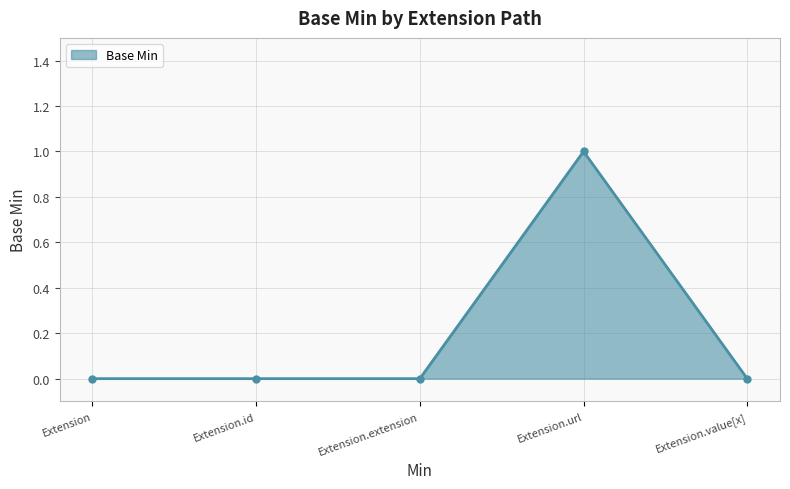

True or false: the data shows 0 at Extension.id.

True